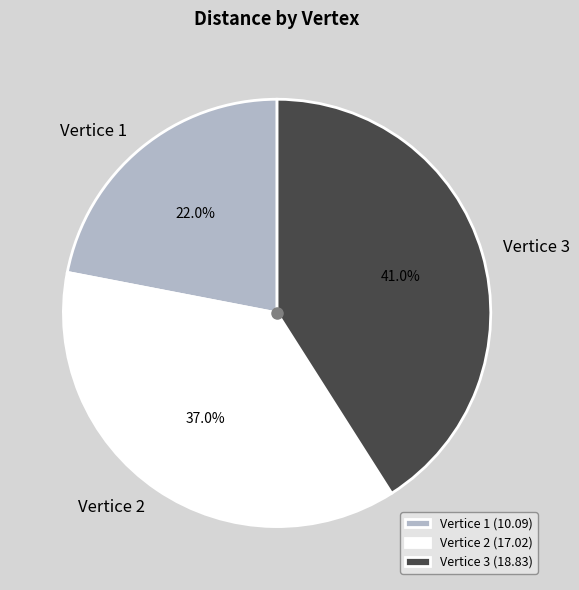

What percentage do Vertice 1 and Vertice 2 together represent?

59.0%